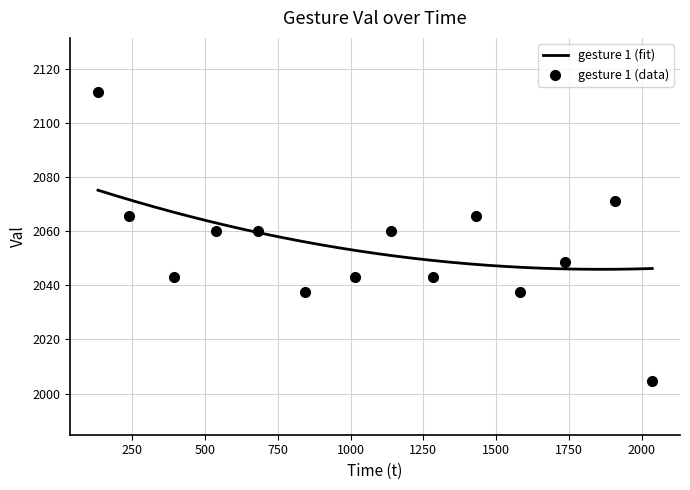

What is the maximum value for gesture 1 (fit)?

2075.1